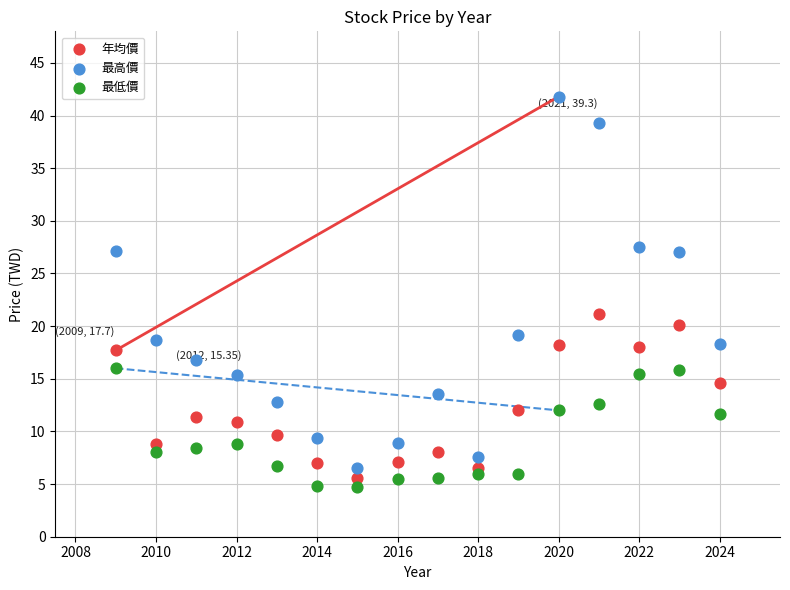

Which series has the widest spread of Y values?

最高價